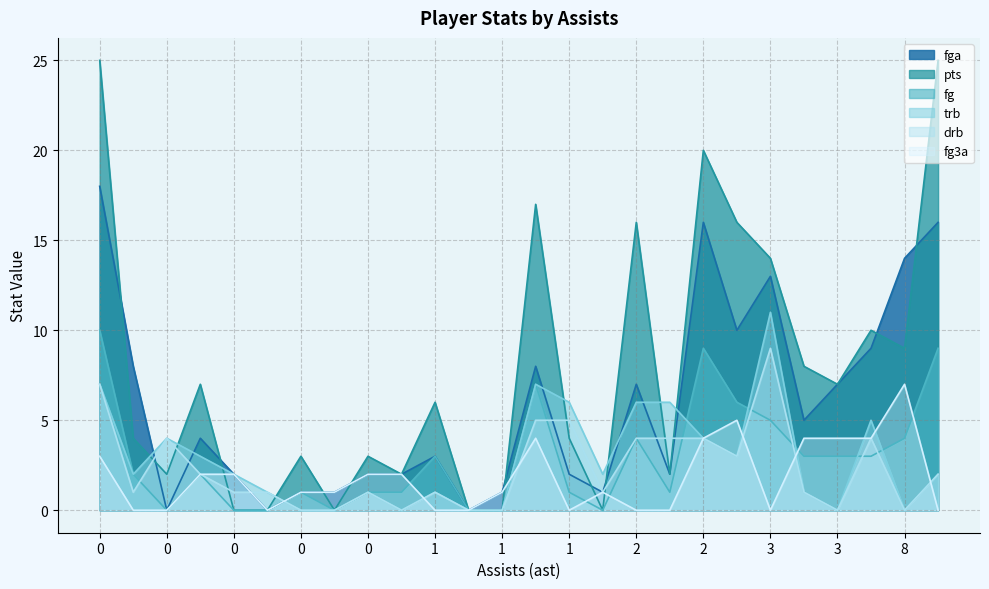

What is the average value of the pts series?

8